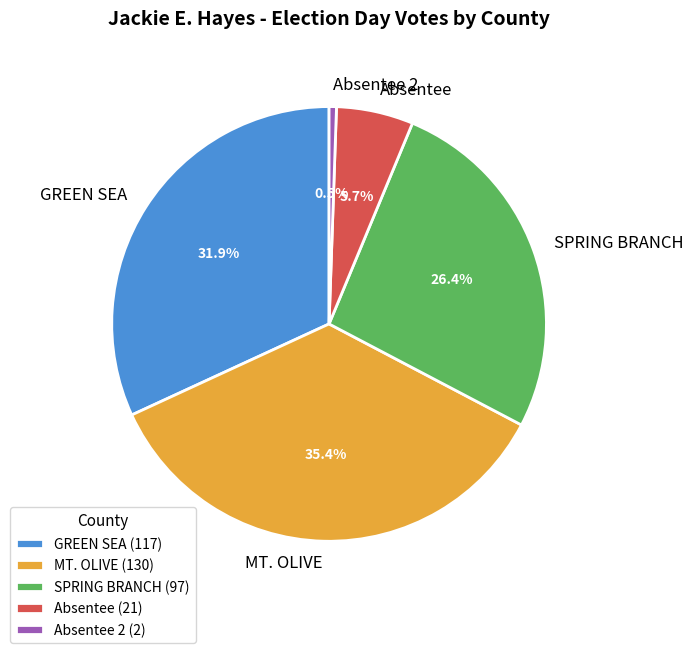

To the nearest percent, what percentage of the pie is Absentee?

6%